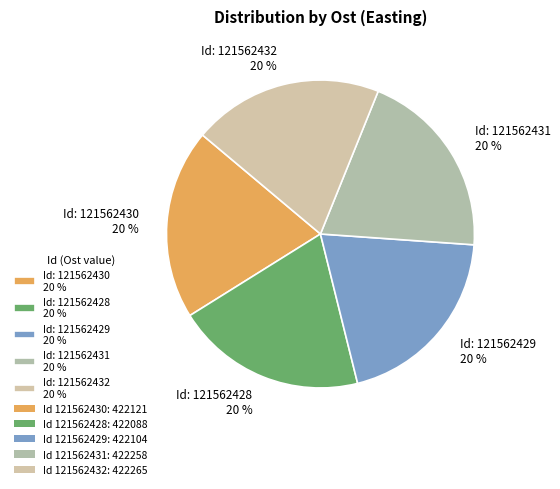

Is there any slice that represents more than half of the pie?

No